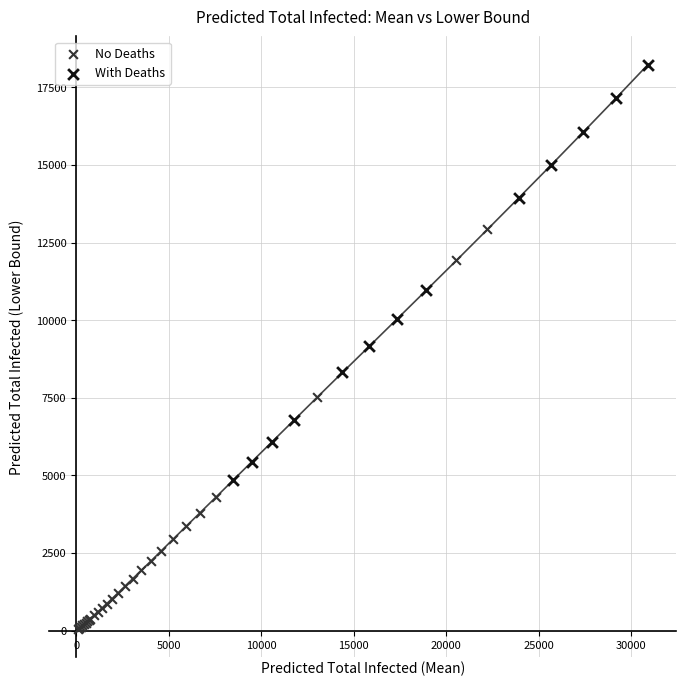

Which series contains the lowest Y value?

No Deaths